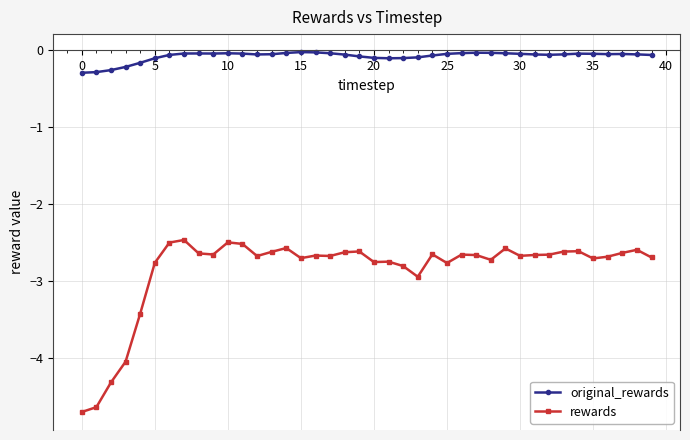

Which series has the widest spread of values?

rewards